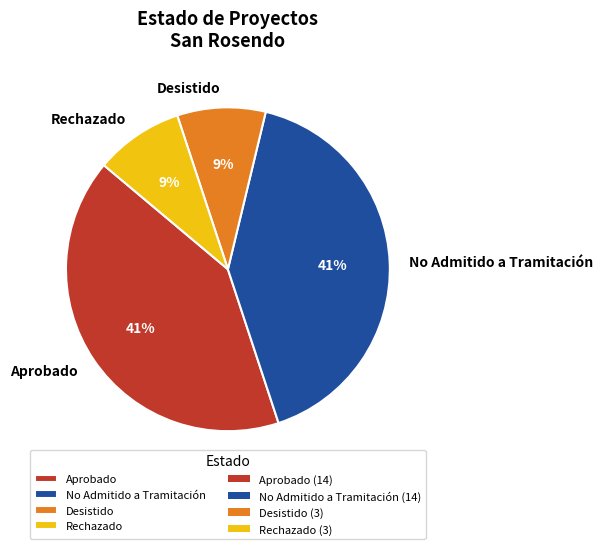

Is Aprobado the majority of the pie?

No